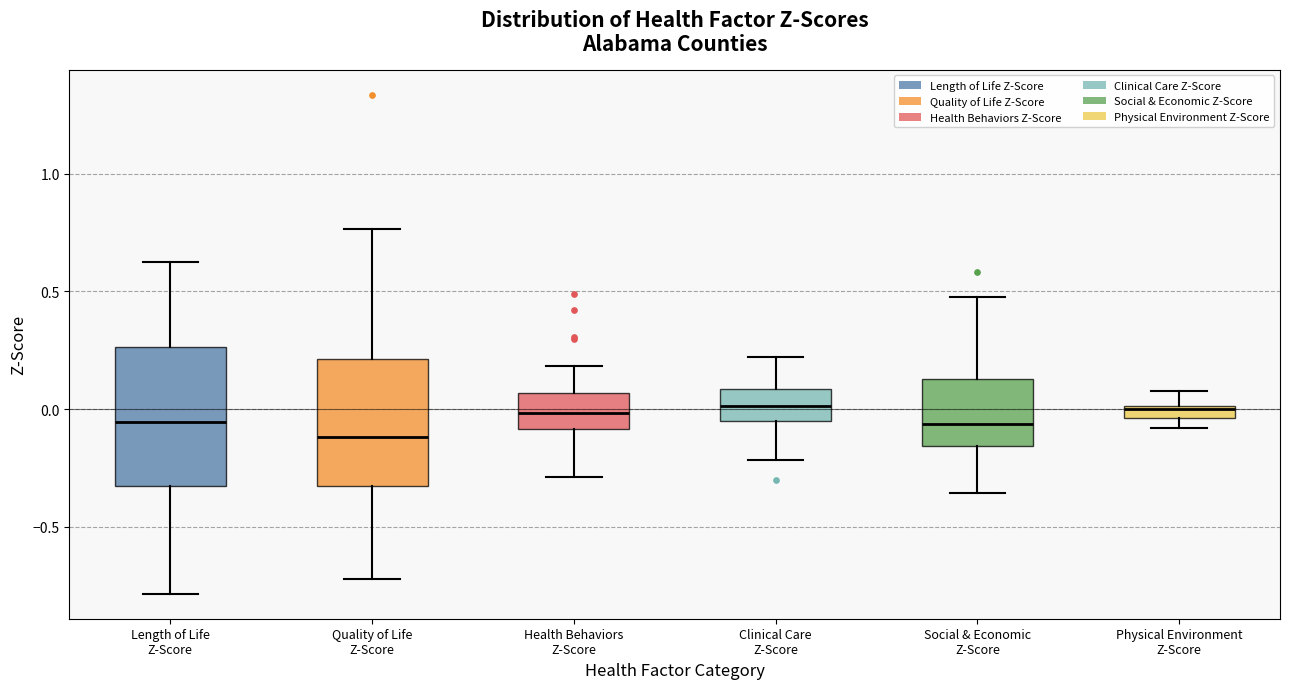

Which box is the tallest, from its lower edge to its upper edge?

Length of Life Z-Score